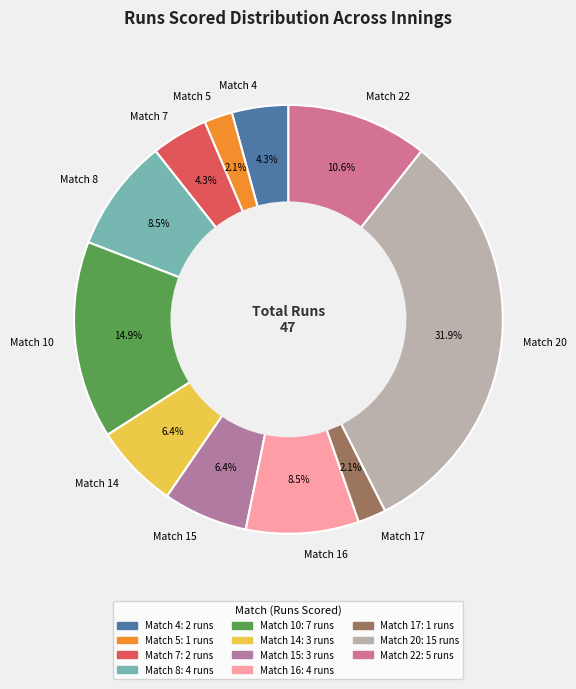

Is it true that Match 20 is 32% of the pie?

True